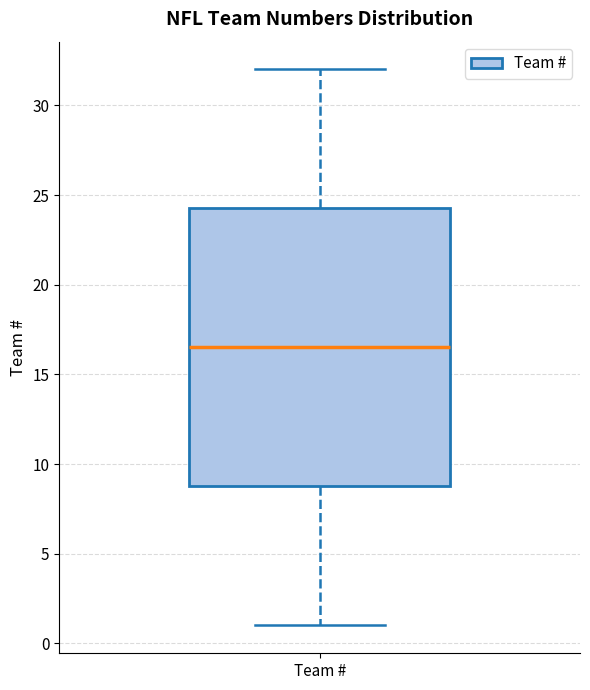

Transcribe this box plot: give where the median line is, the range the box spans, and where the two whiskers end, as read against the y-axis. The values are not printed on the chart, so give them approximately, as read against the axis.

median 16.5, box 9.0 to 24.5, whiskers 1.0 to 32.0